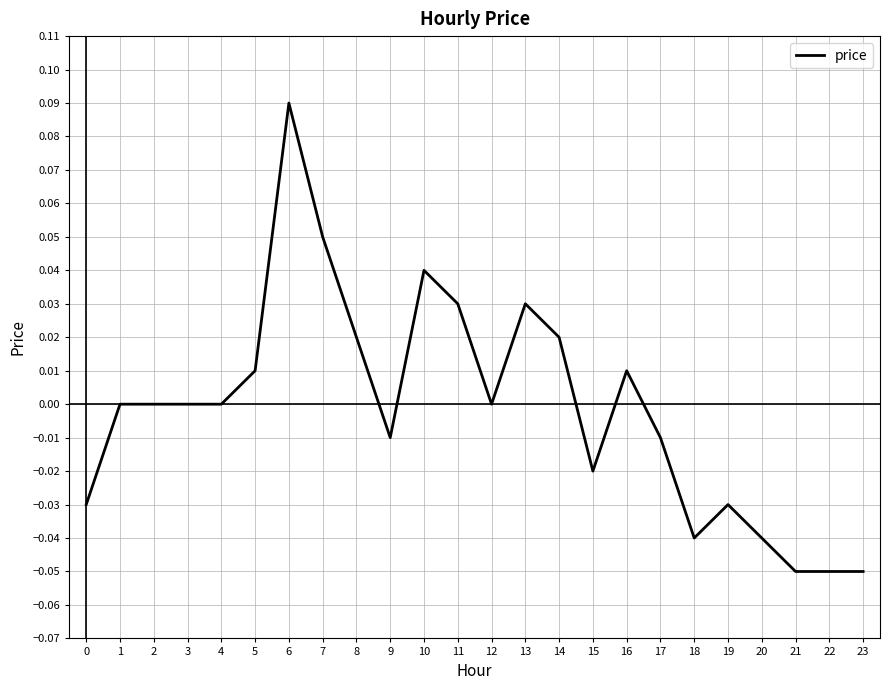

Which category has the highest value across all series?

6